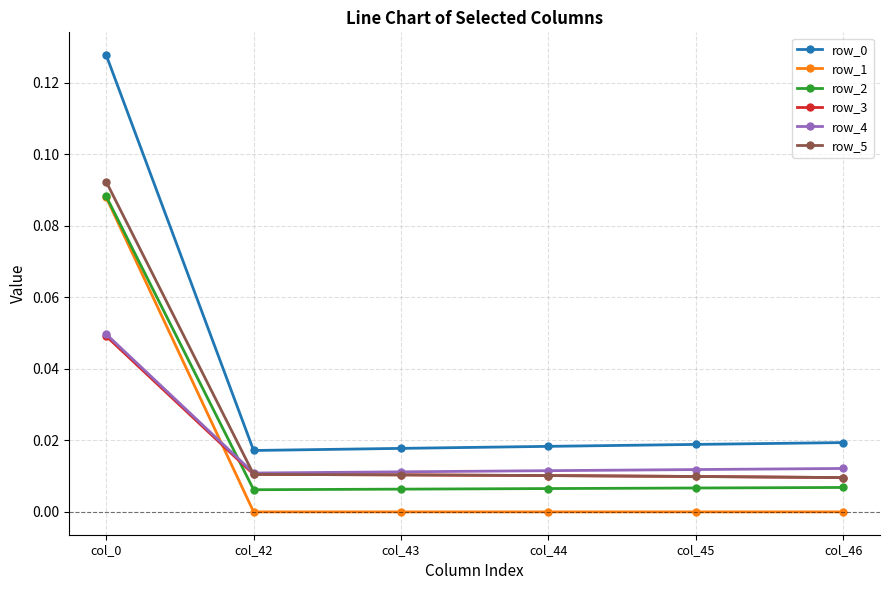

True or false: row_2 has more than 2 interior local peaks.

False